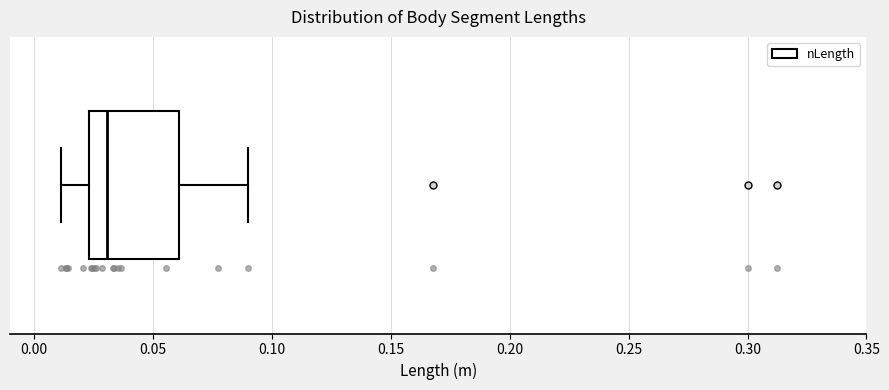

Transcribe this box plot: give where the median line is, the range the box spans, and where the two whiskers end, as read against the x-axis. The values are not printed on the chart, so give them approximately, as read against the axis.

median 0.030, box 0.025 to 0.060, whiskers 0.010 to 0.090